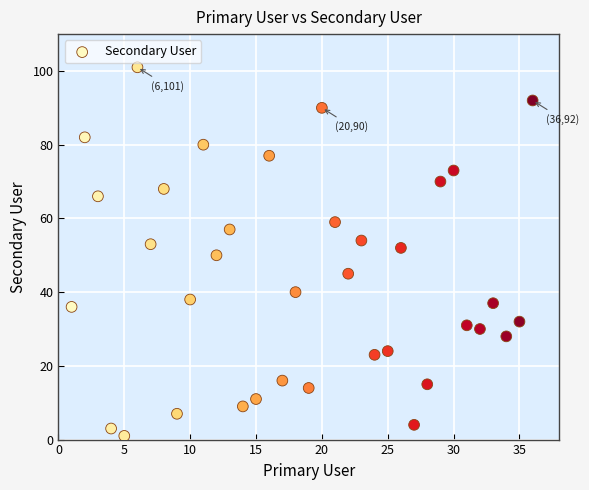

What is the range of X values (max minus min)?

35